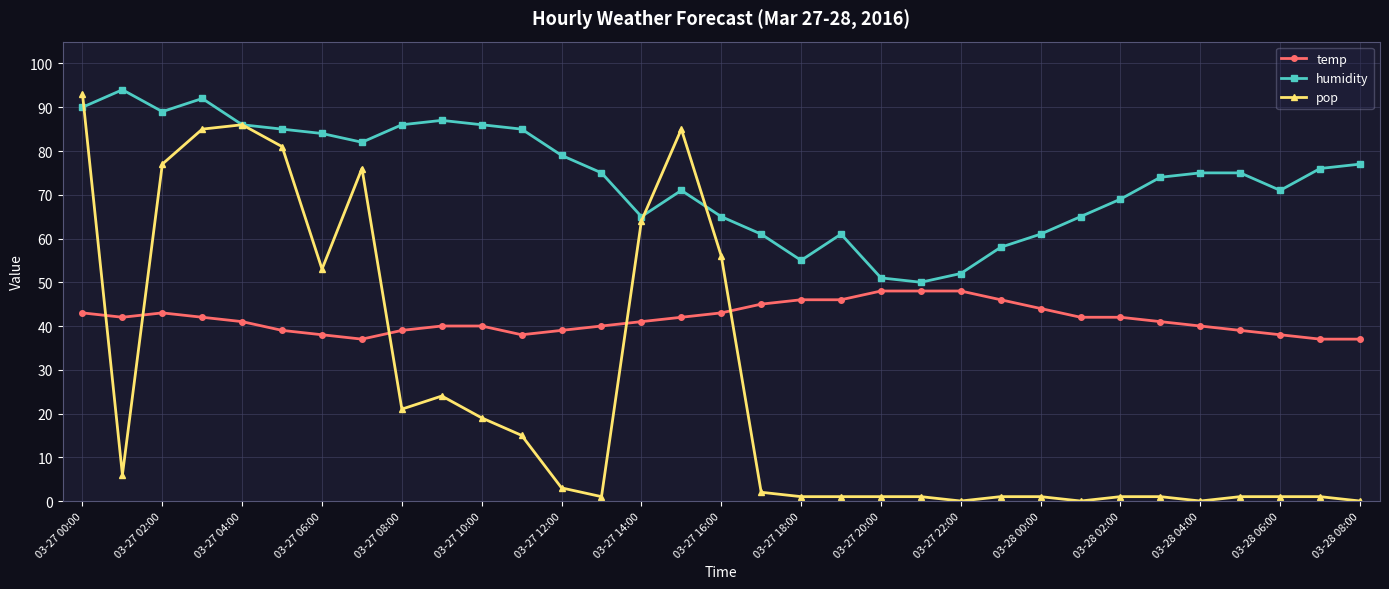

Rank the series by their average value, from highest to lowest.

humidity, temp, pop